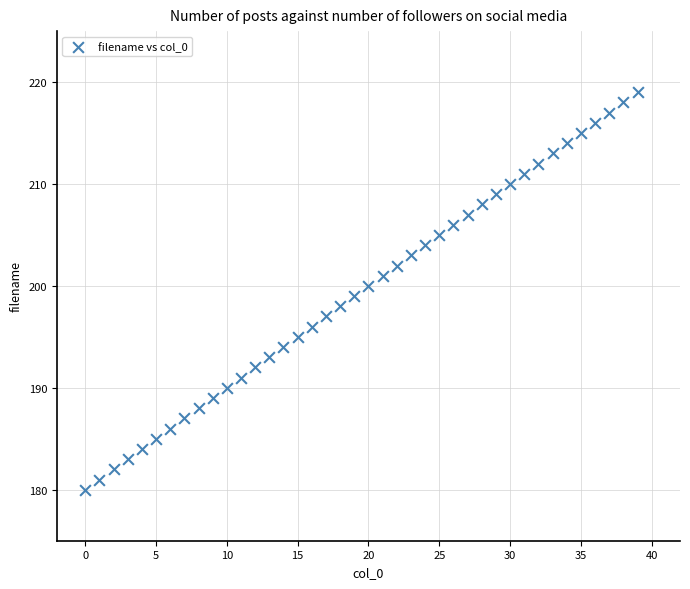

What is the range of Y values (max minus min)?

39